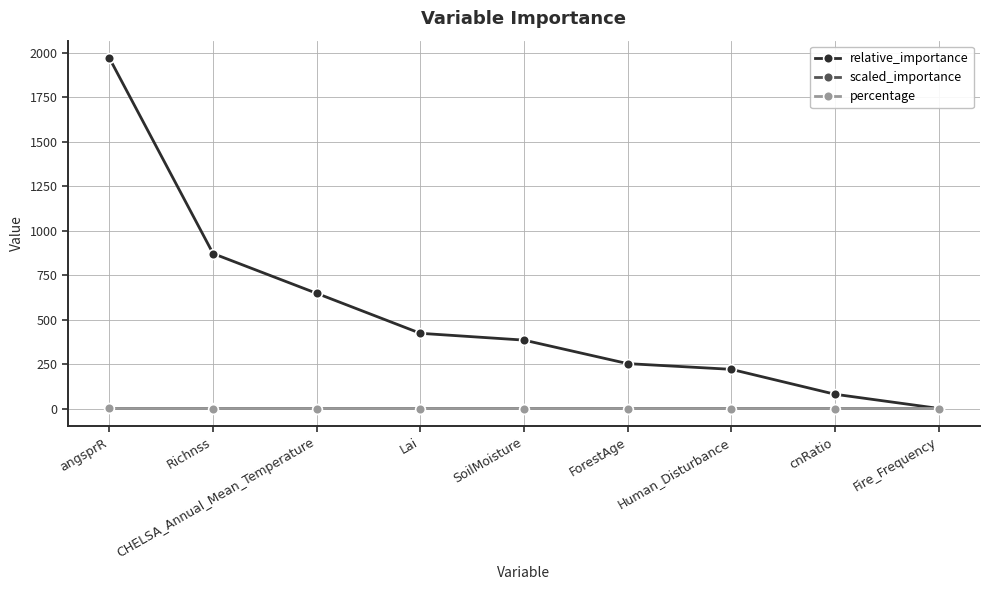

What is the sum of the scaled_importance values at Human_Disturbance and SoilMoisture?

0.3